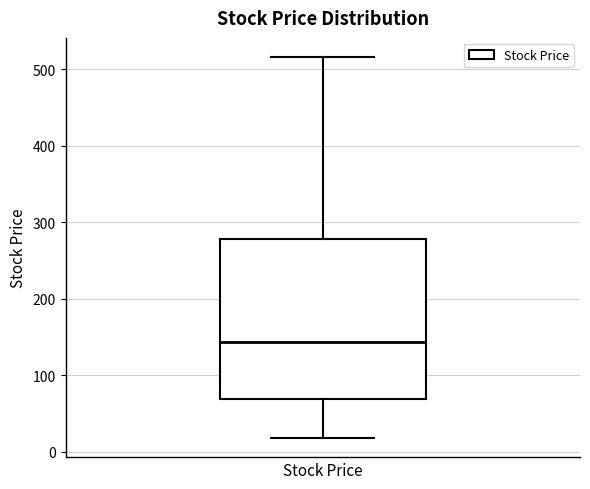

Where does the upper whisker of the box for Stock Price end on the y-axis? The values are not printed on the chart, so give them approximately, as read against the axis.

520